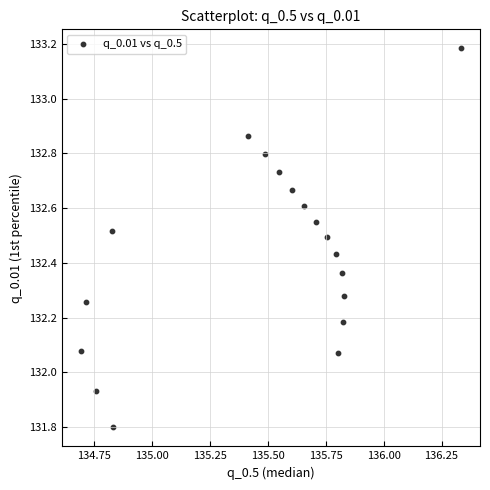

What is the range of X values (max minus min)?

1.6